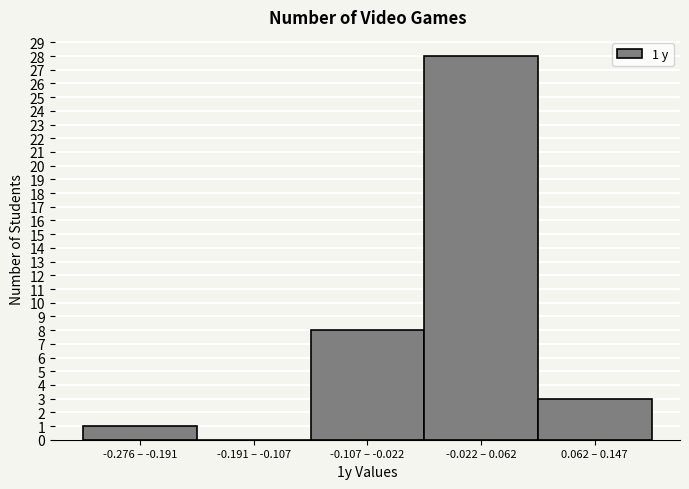

What is the maximum value shown in the chart?

28